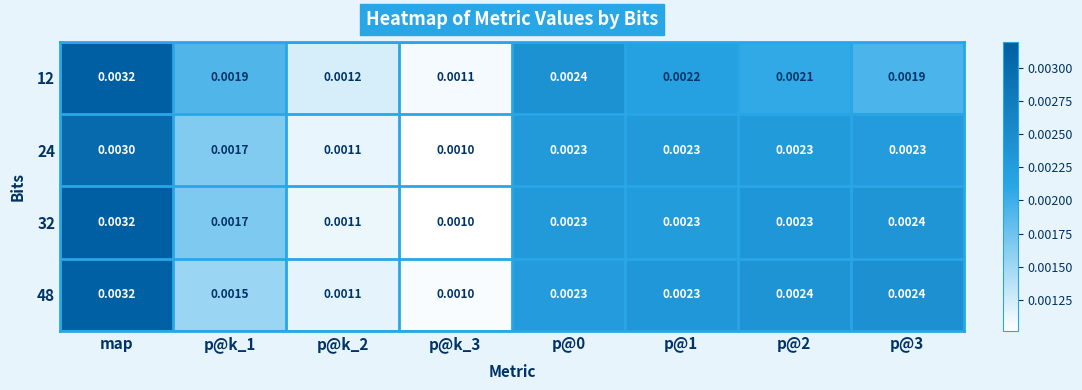

Is the value of 24 at p@k_3 greater than the value of 48 at p@k_1?

No